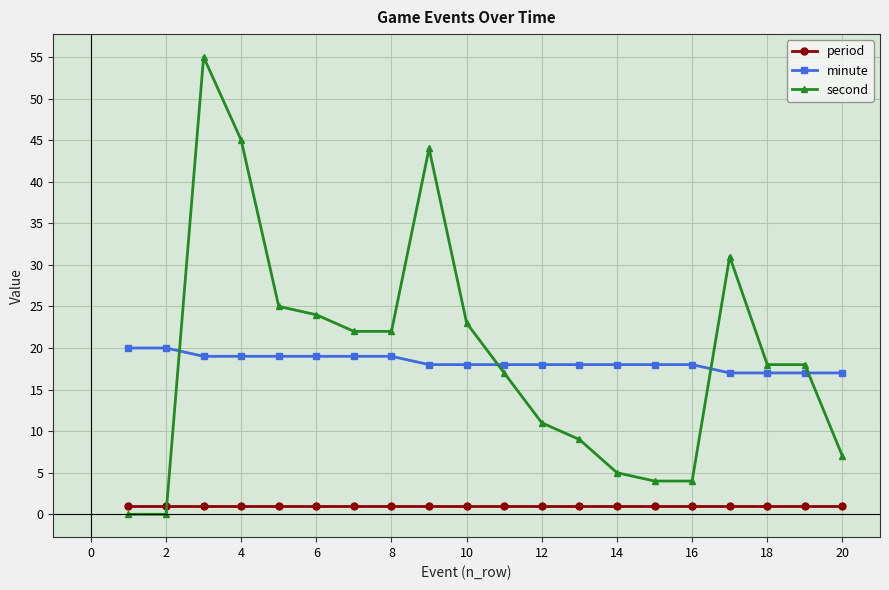

At how many categories does at least one series exceed 26?

4